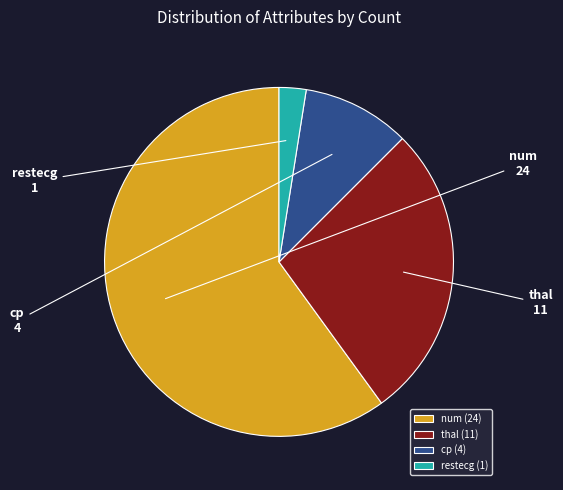

Combined, do restecg and num account for over 50%?

Yes